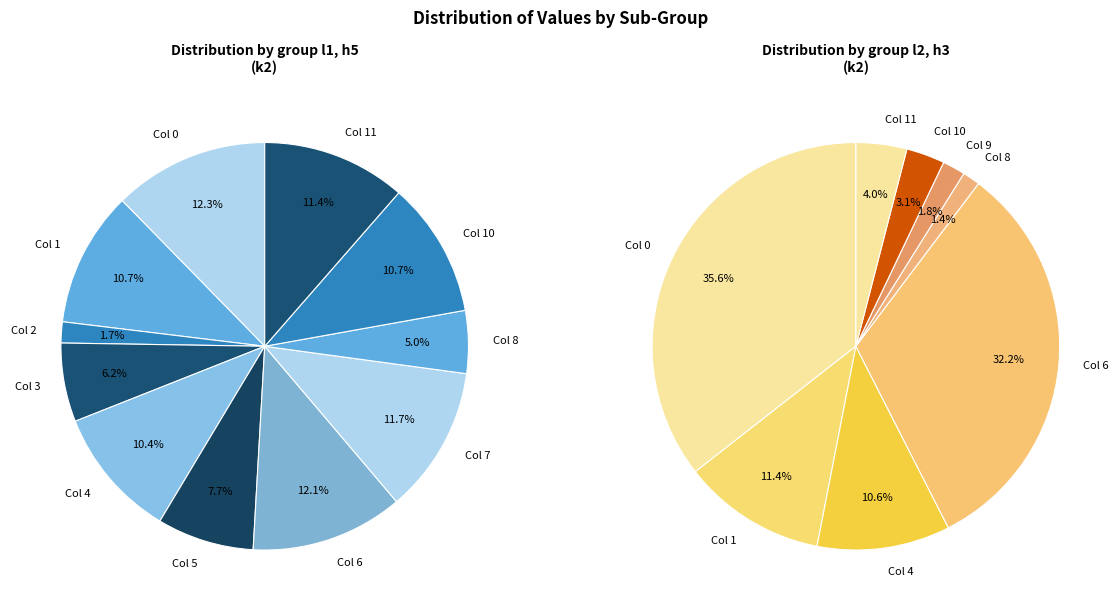

To the nearest percent, what percentage of the pie is 10?

3%